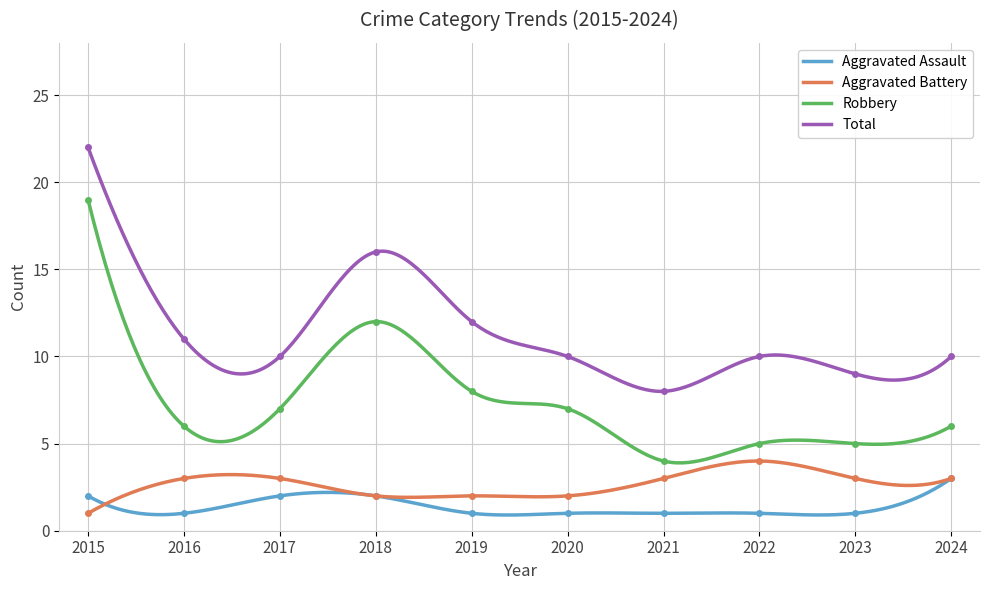

What is the value of the Total point at the 4th from the left?

16